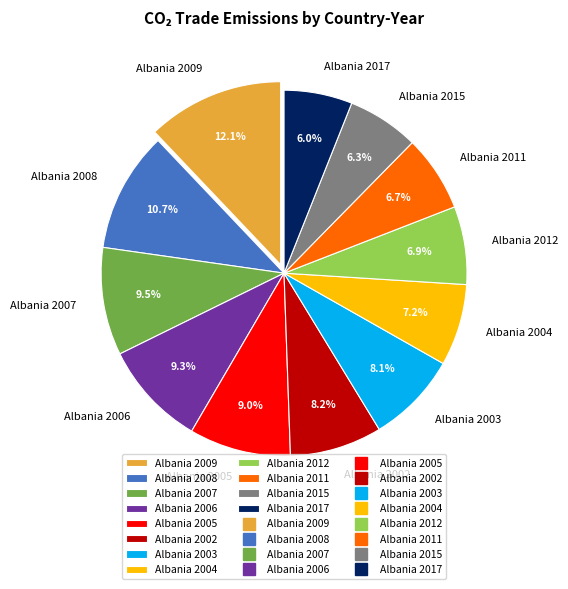

To the nearest percent, what is the average slice percentage?

8%